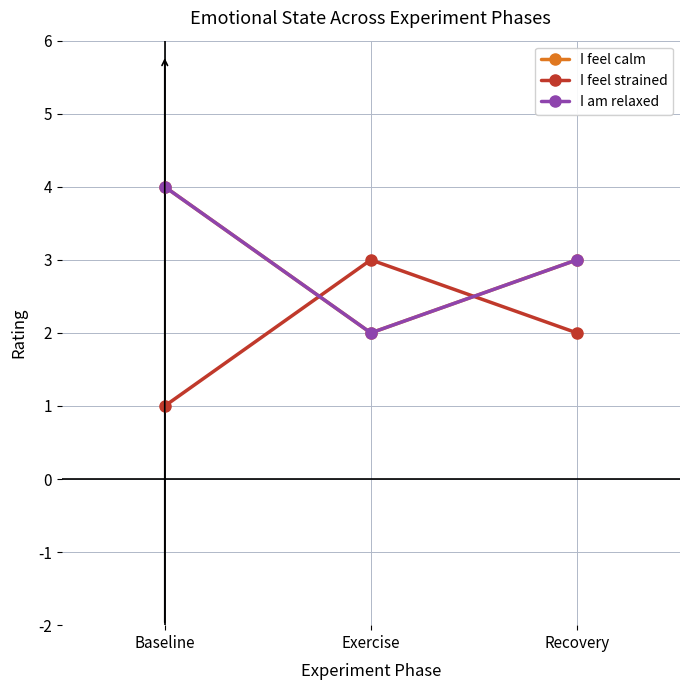

Is this an area chart (filled region under the line)?

No